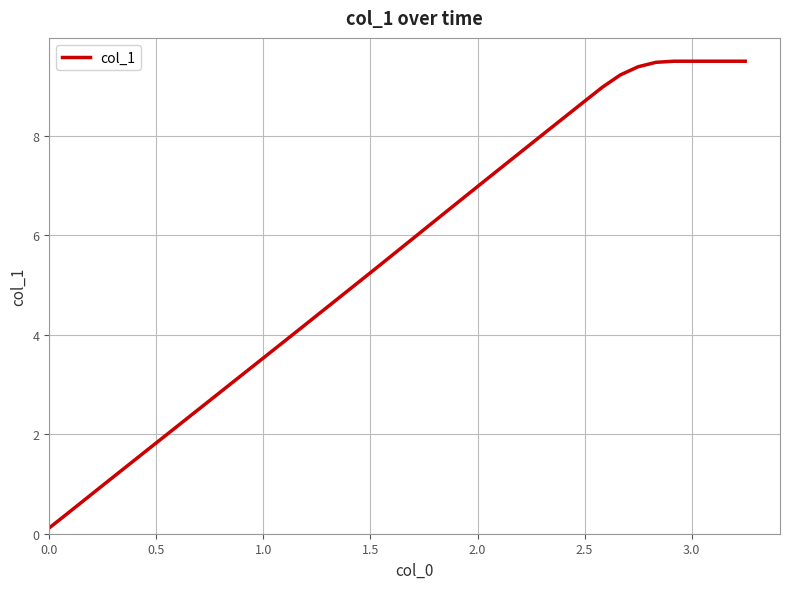

What is the greatest value displayed?

9.5